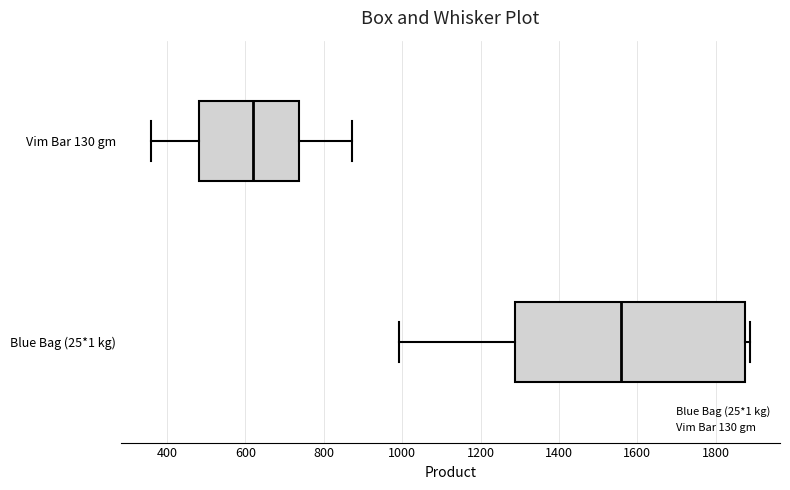

Reading bottom to top, read every box against the x-axis: the position of its median line, the range the box covers, and the ends of its whiskers. The values are not printed on the chart, so give them approximately, as read against the axis.

Blue Bag (25*1 kg): median 1560, box 1280 to 1880, whiskers 1000 to 1880 (just right of the box's right edge)
Vim Bar 130 gm: median 620, box 480 to 740, whiskers 360 to 880